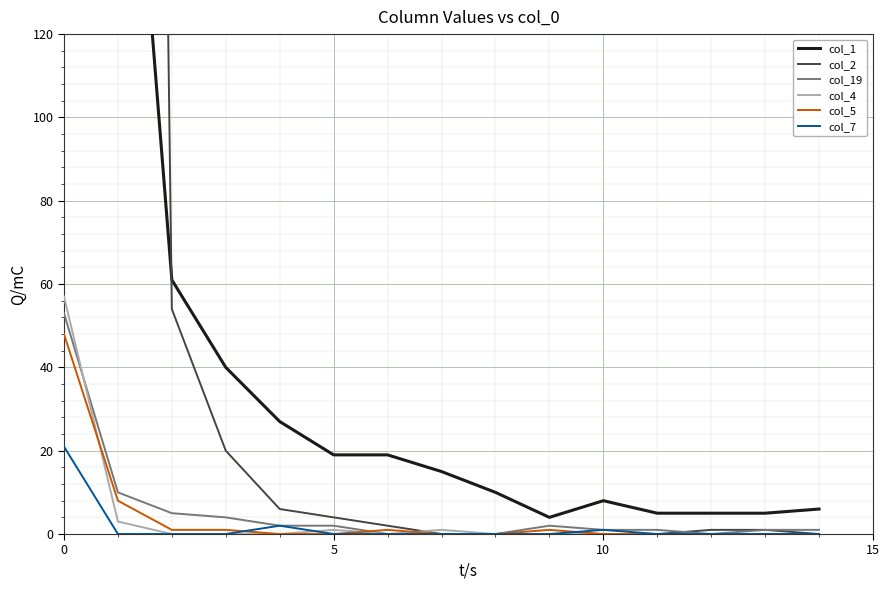

The col_19 series shows 0 at 8. True or false?

True